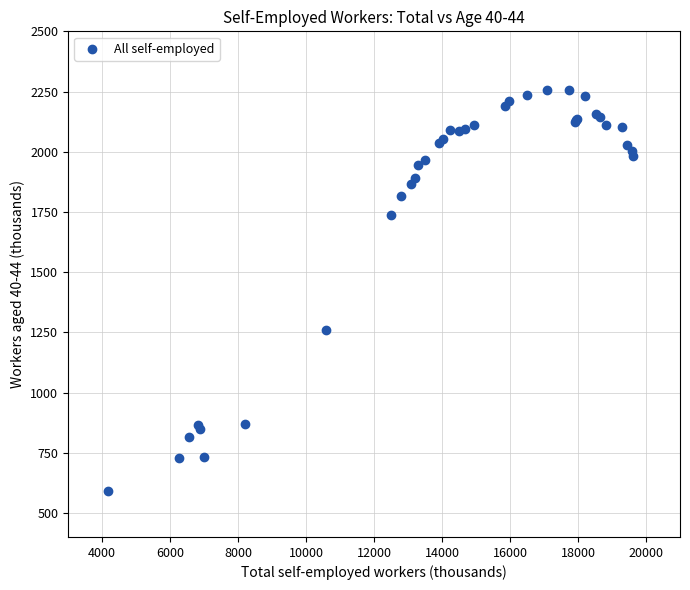

What Y value in the scatter plot is closest to 1424?

1261